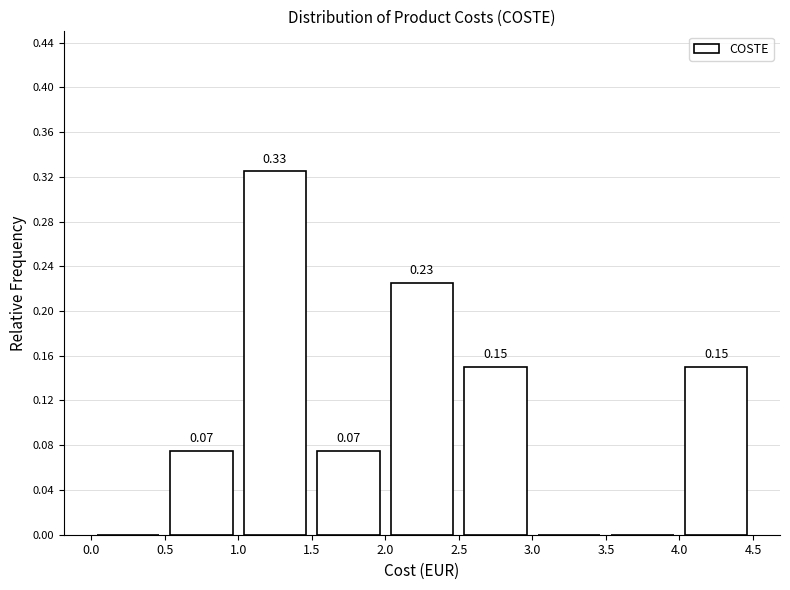

Over which range of the x-axis is the bar tallest?

1.0 to 1.5